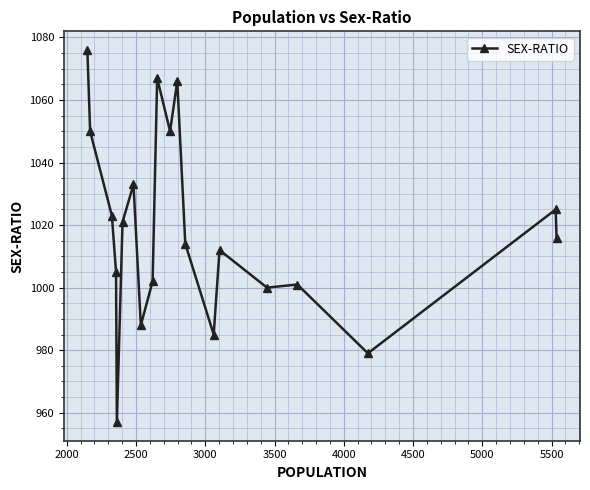

What is the minimum value shown in the chart?

957